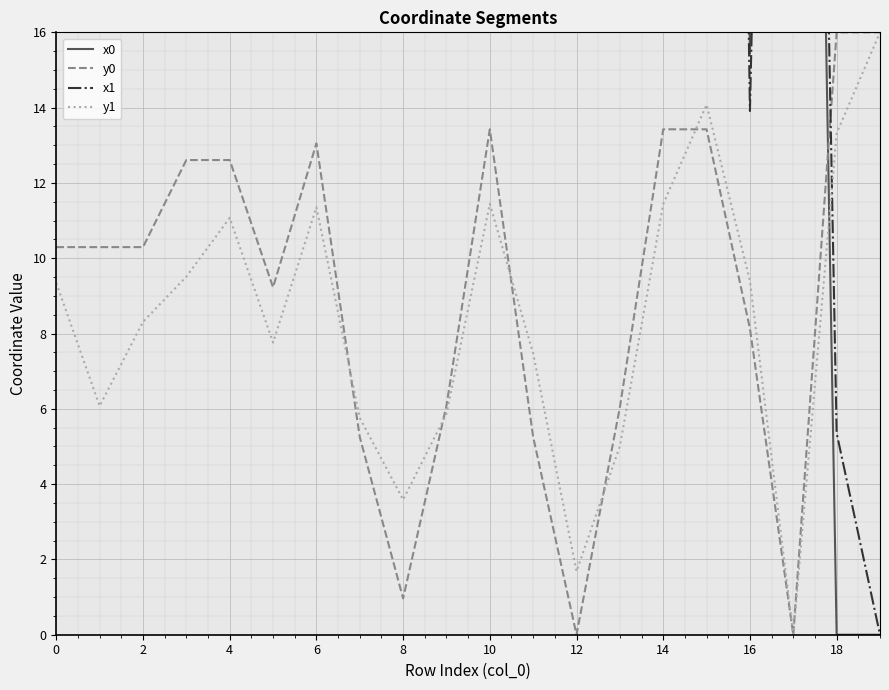

Is it true that y1 equals 3.6 at 8?

True